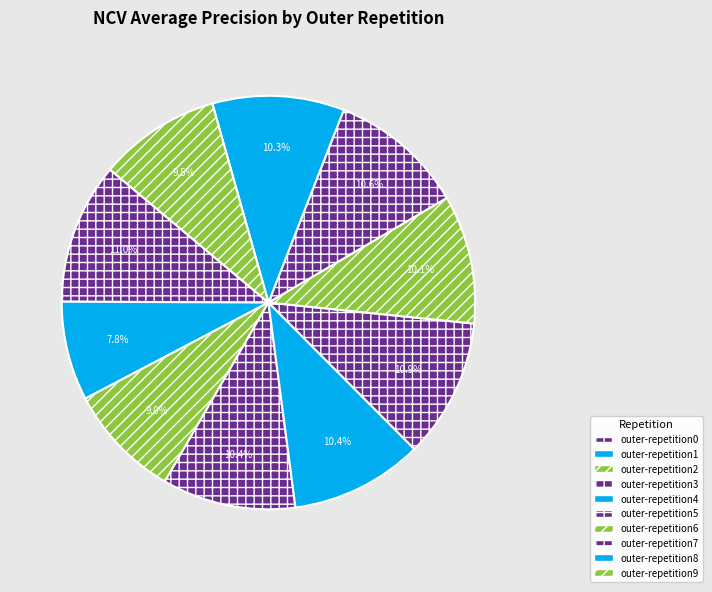

Which has a higher value, outer-repetition3 or outer-repetition0?

outer-repetition0